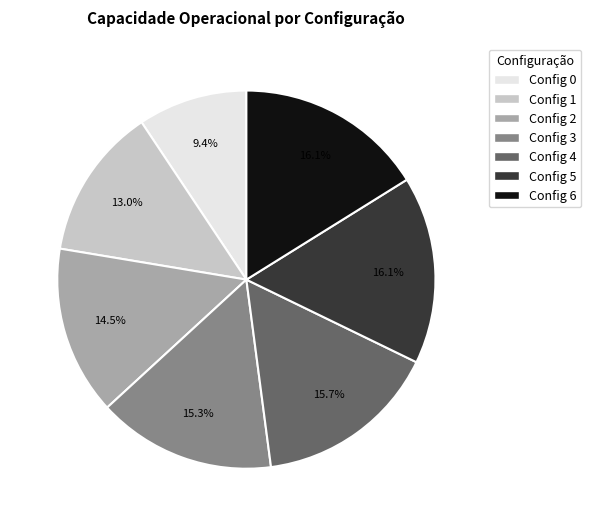

Is there any slice that represents more than half of the pie?

No